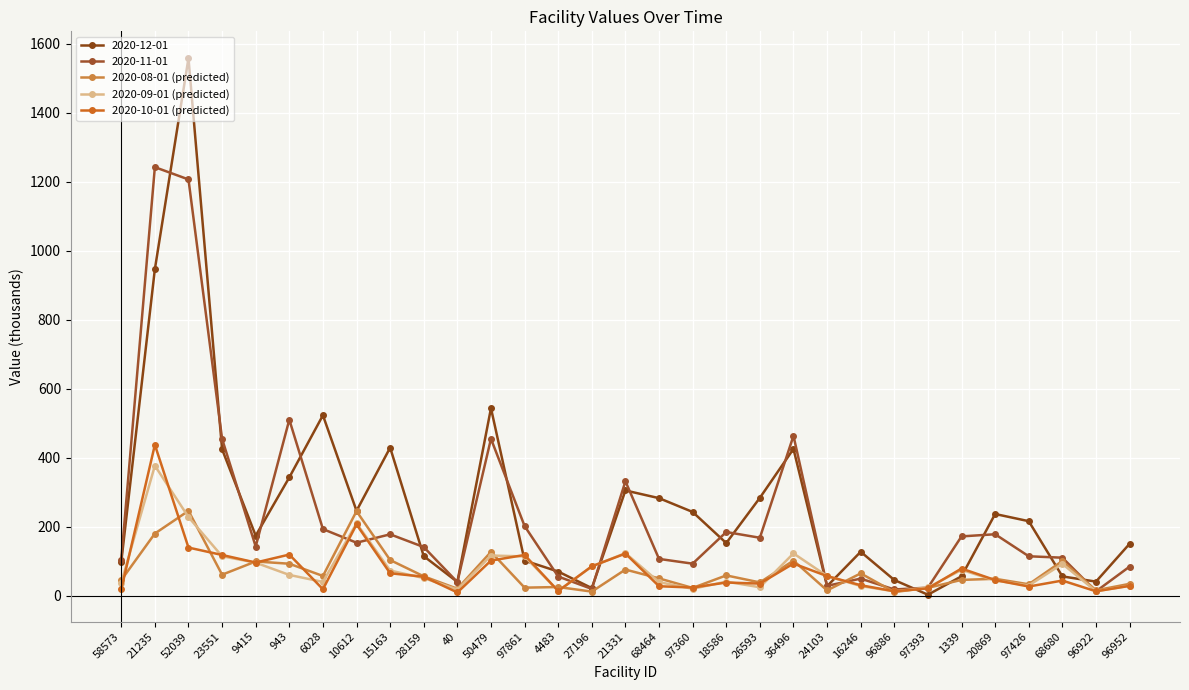

What is the value of the 2020-09-01 (predicted) point at the 27th from the left?

44.0